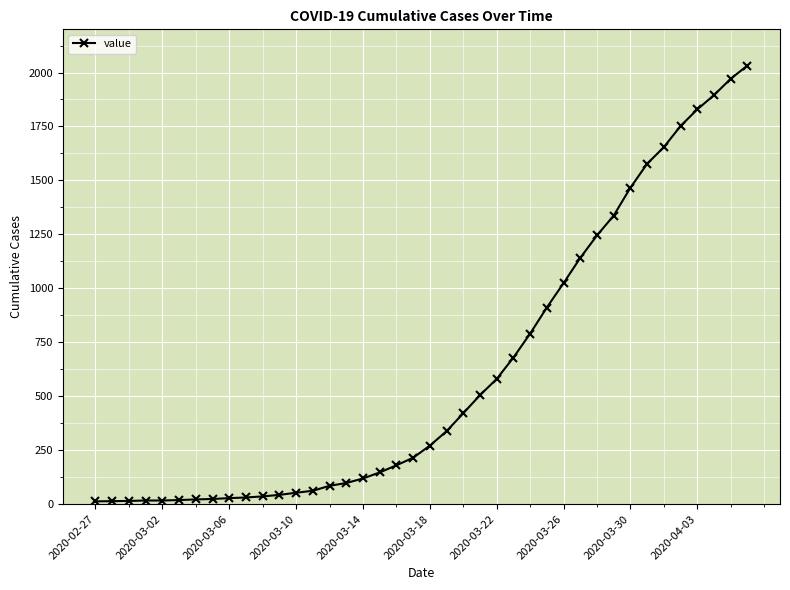

What is the sum of all values?

24656